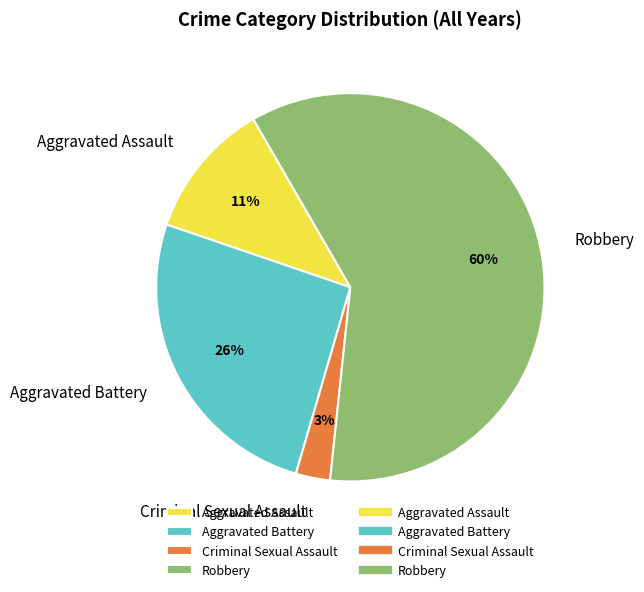

Is it true that Robbery is 50% of the pie?

False